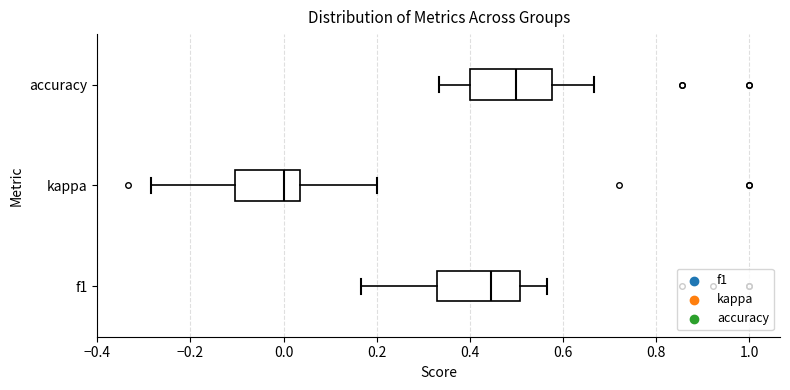

Where is the left edge of the box for kappa on the x-axis? The values are not printed on the chart, so give them approximately, as read against the axis.

-0.10